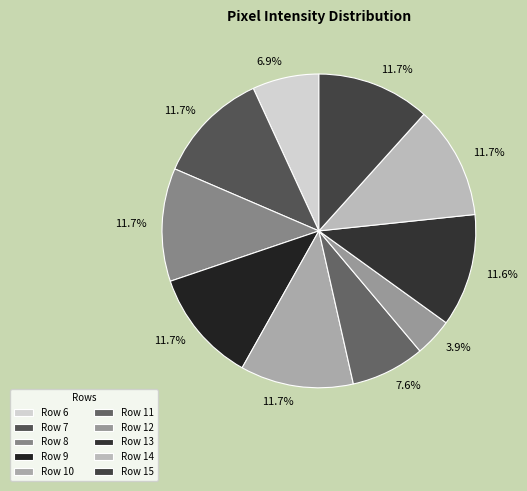

What percentage is the Row 7 slice, to the nearest percent?

12%